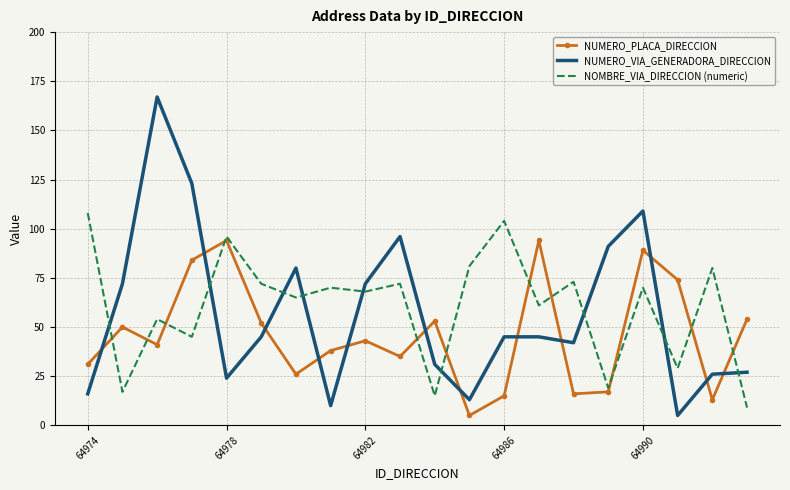

Count the number of categories in the chart.

20